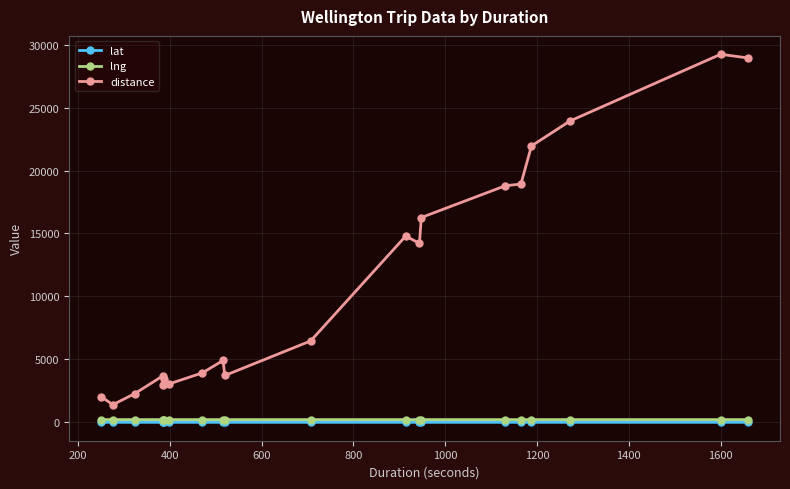

Is the value of lng at 800 greater than the value of lat at 1000?

Yes